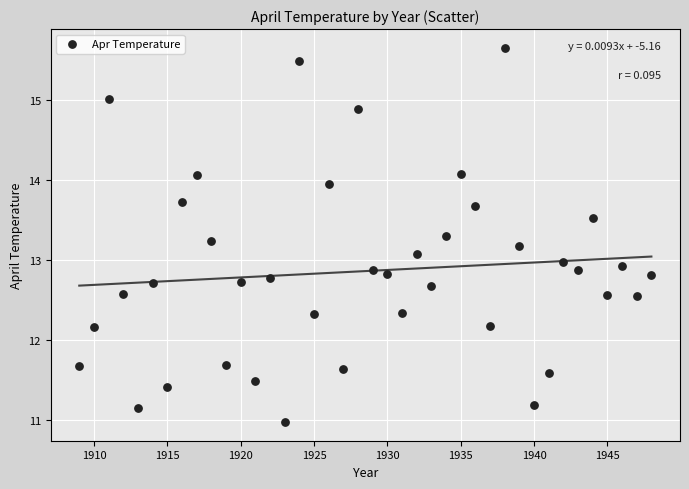

What is the range of Y values (max minus min)?

4.7